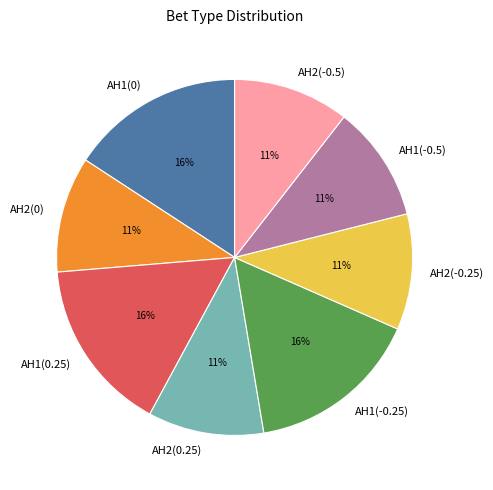

Does AH2(0) represent more than half of the total?

No